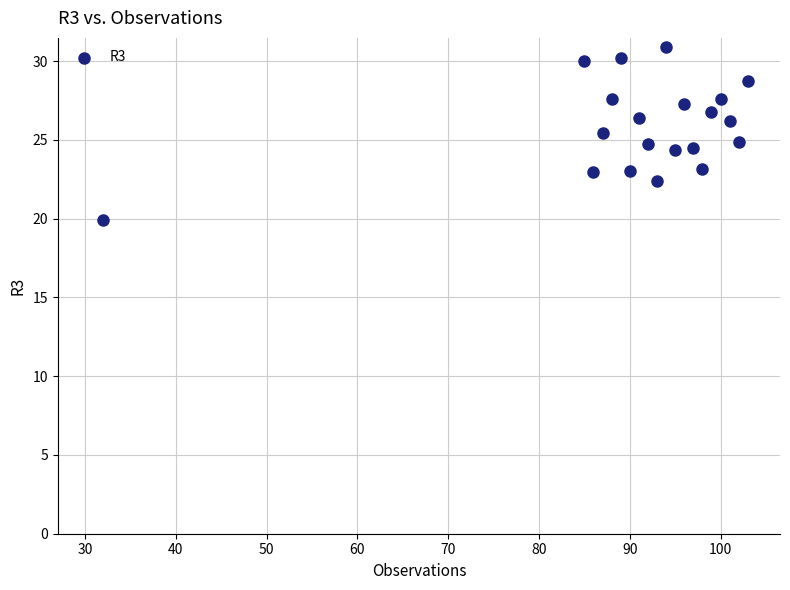

What is the range of Y values (max minus min)?

11.0